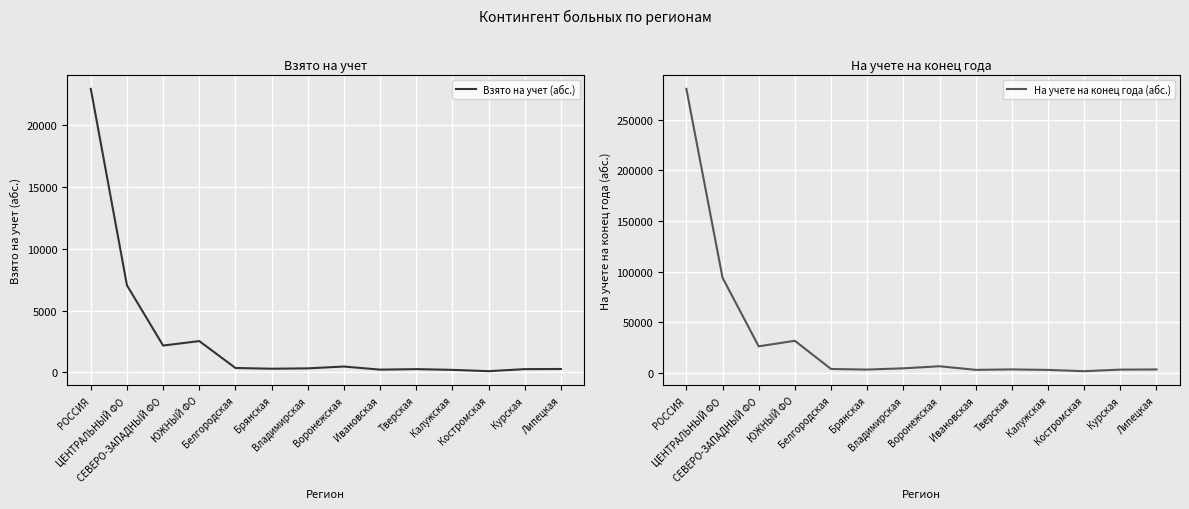

Rank the series by their average value, from lowest to highest.

Взято на учет (абс.), На учете на конец года (абс.)